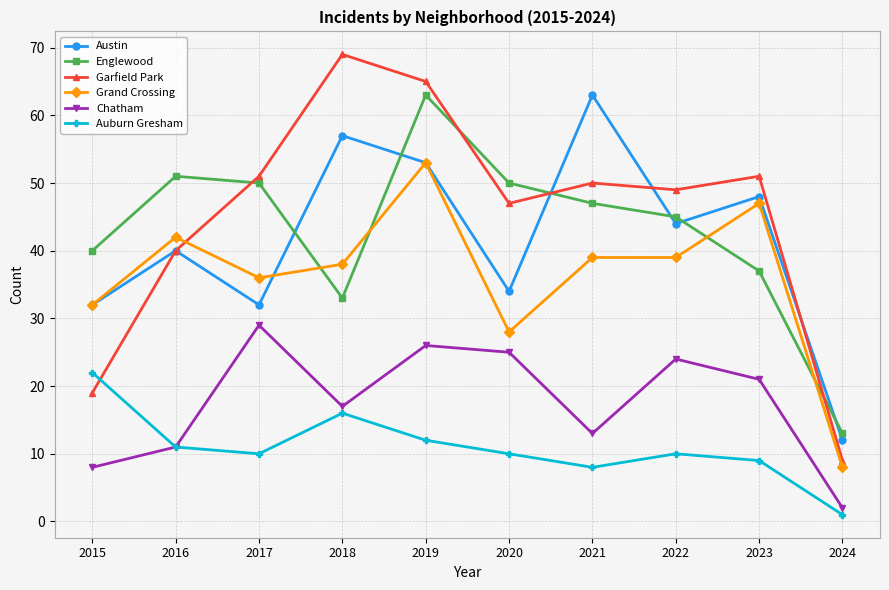

Reading right to left, transcribe all the data shown in this chart.

Austin: 2024=12	2023=48	2022=44	2021=63	2020=34	2019=53	2018=57	2017=32	2016=40	2015=32
Englewood: 2024=13	2023=37	2022=45	2021=47	2020=50	2019=63	2018=33	2017=50	2016=51	2015=40
Garfield Park: 2024=9	2023=51	2022=49	2021=50	2020=47	2019=65	2018=69	2017=51	2016=40	2015=19
Grand Crossing: 2024=8	2023=47	2022=39	2021=39	2020=28	2019=53	2018=38	2017=36	2016=42	2015=32
Chatham: 2024=2	2023=21	2022=24	2021=13	2020=25	2019=26	2018=17	2017=29	2016=11	2015=8
Auburn Gresham: 2024=1	2023=9	2022=10	2021=8	2020=10	2019=12	2018=16	2017=10	2016=11	2015=22